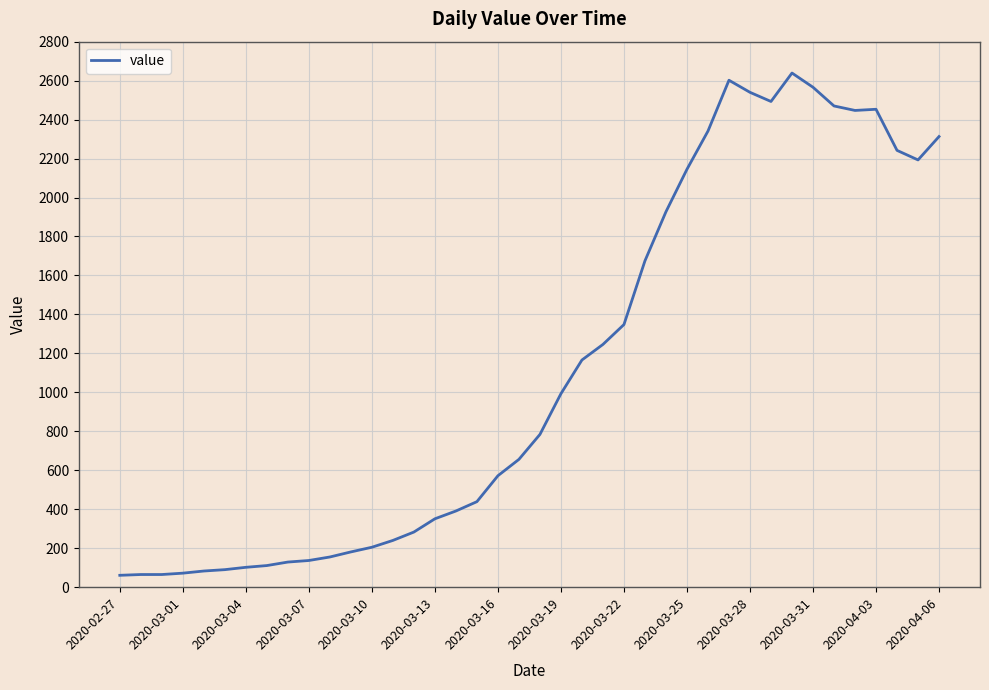

What is the difference between the maximum and minimum values?

2578